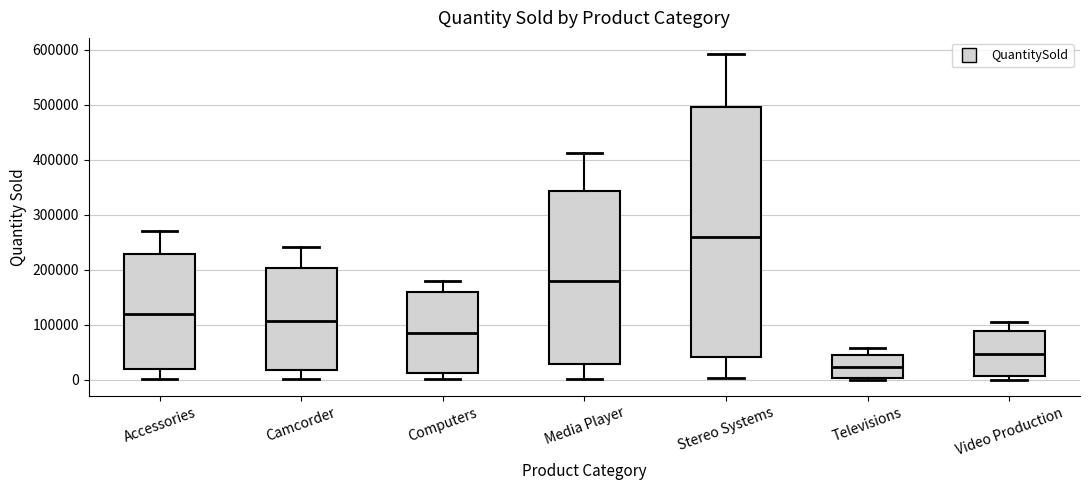

Where does the median line of the box for Video Production sit on the y-axis? The values are not printed on the chart, so give them approximately, as read against the axis.

50000